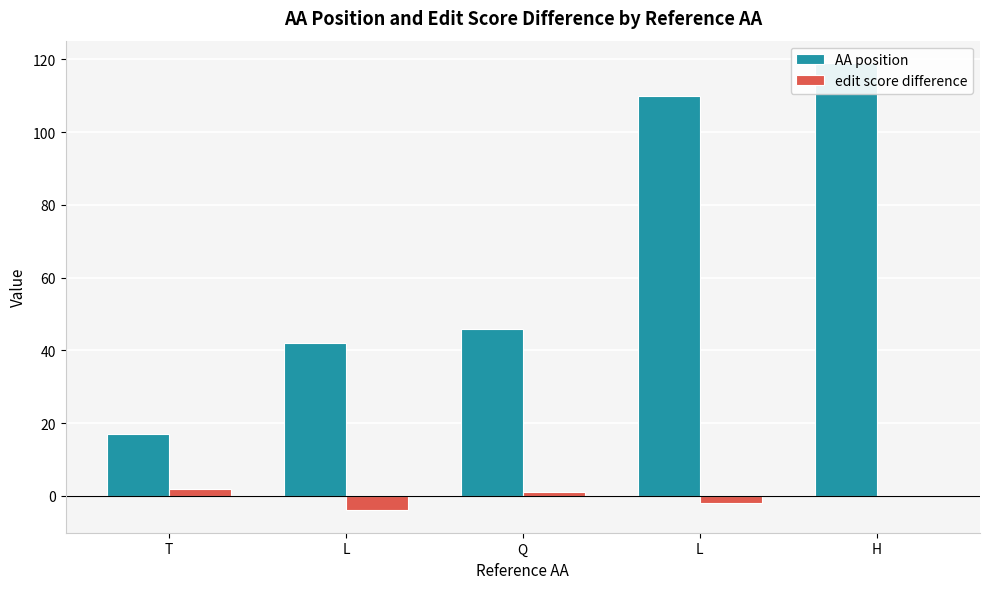

True or false: AA position has a value of 44 at H.

False